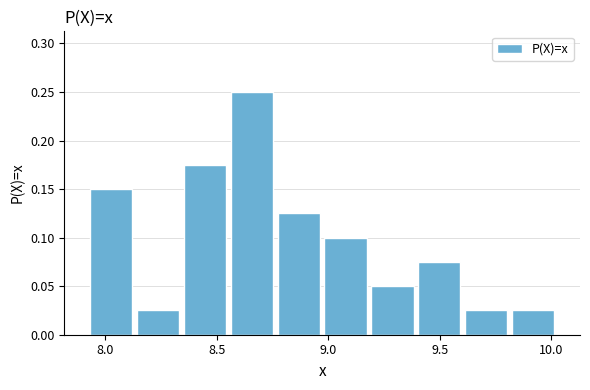

Over which range of the x-axis is the bar tallest?

8.55 to 8.75